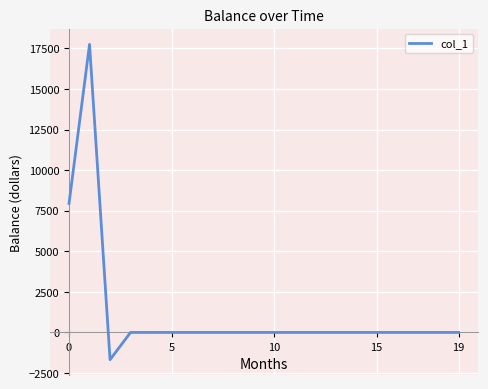

What is the difference between the maximum and minimum values?

19432.8